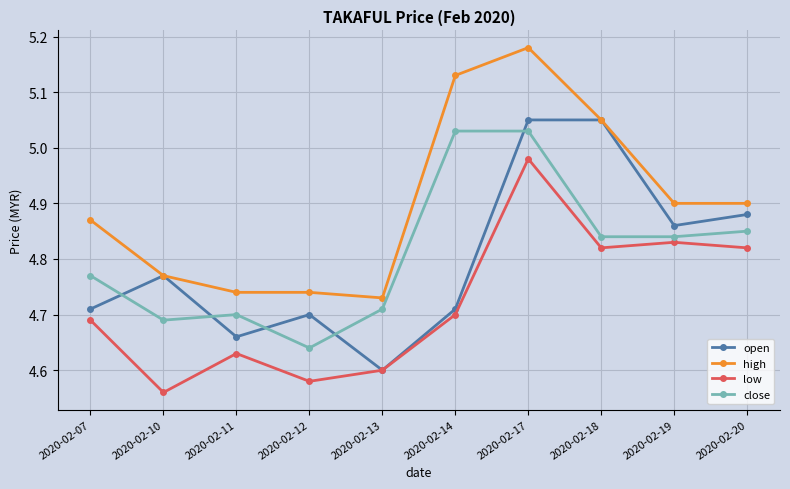

What is the spread (max minus min) of values at 2020-02-07?

0.2